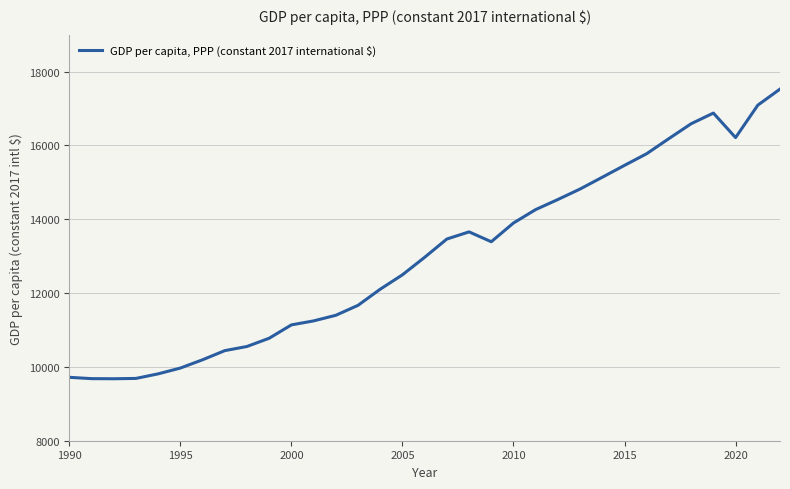

What is the minimum value shown in the chart?

9679.0